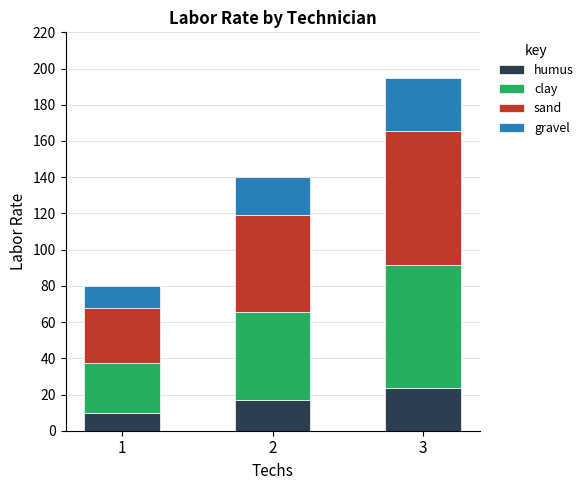

Read the humus value at 2.

16.8